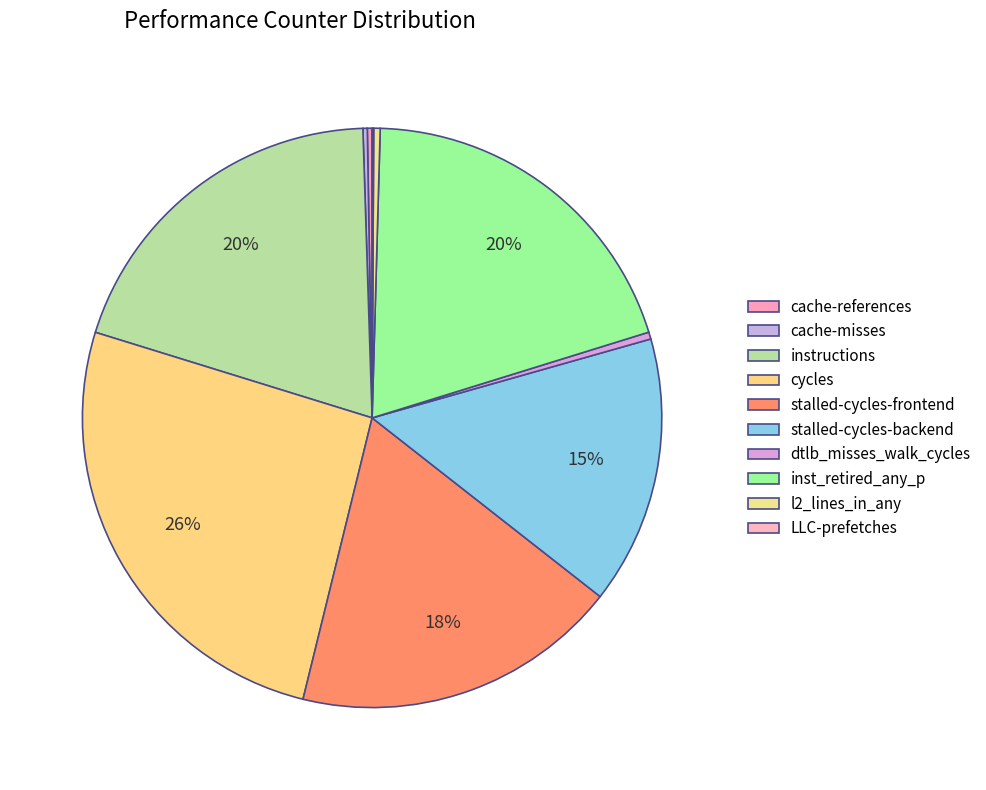

Approximately how many times larger is the value at l2_lines_in_any compared to cache-references?

1.4